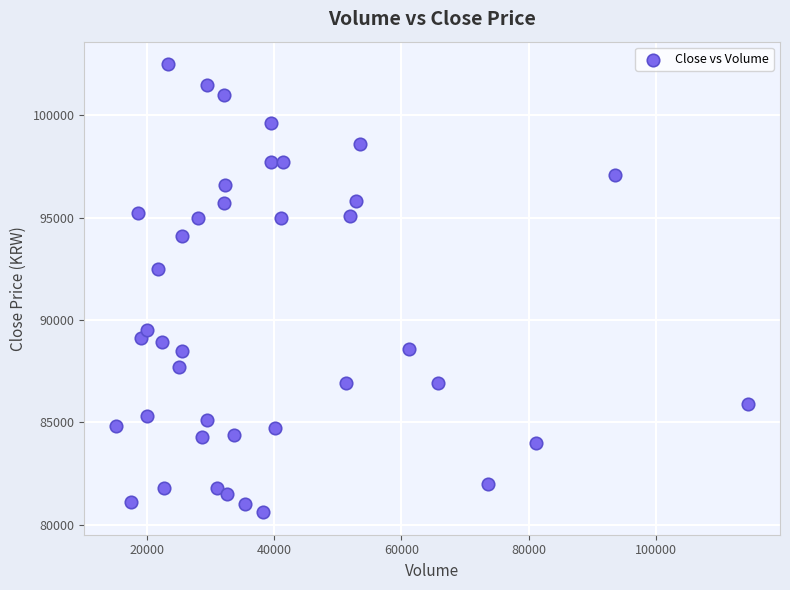

What Y value in the scatter plot is closest to 91550?

92500